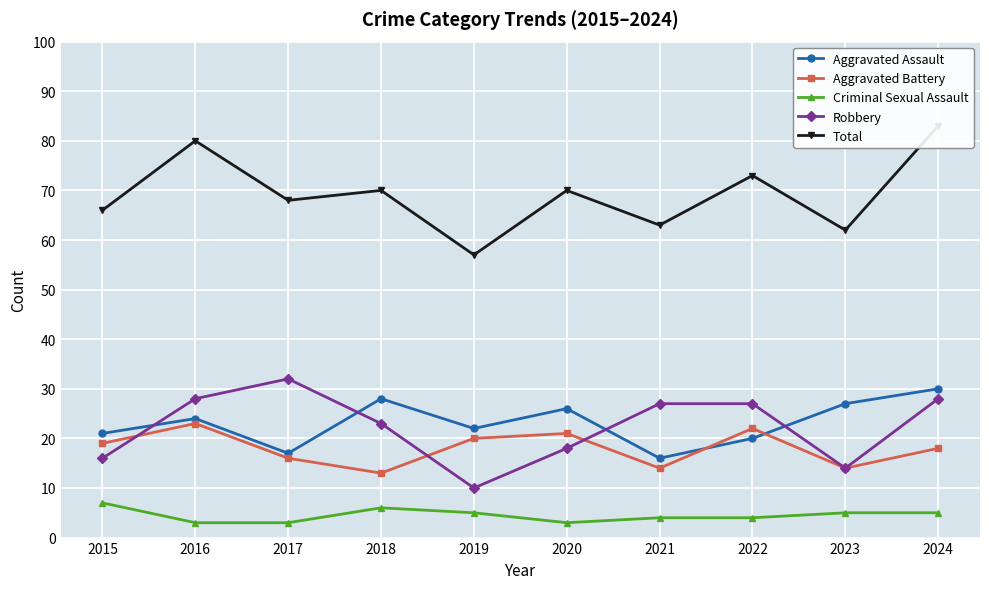

What is the highest value of the Total series?

83